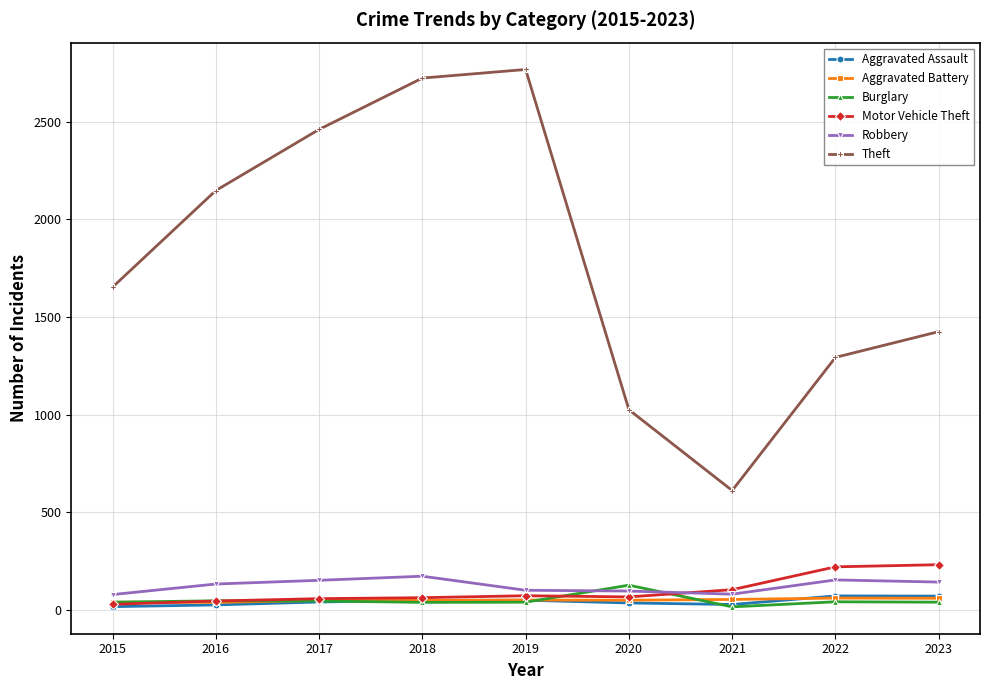

How many times do Robbery and Burglary cross each other?

2